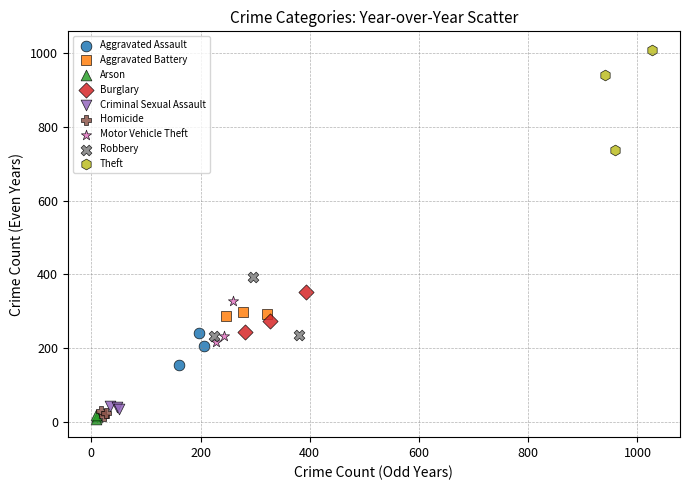

Which series has the widest spread of Y values?

Theft